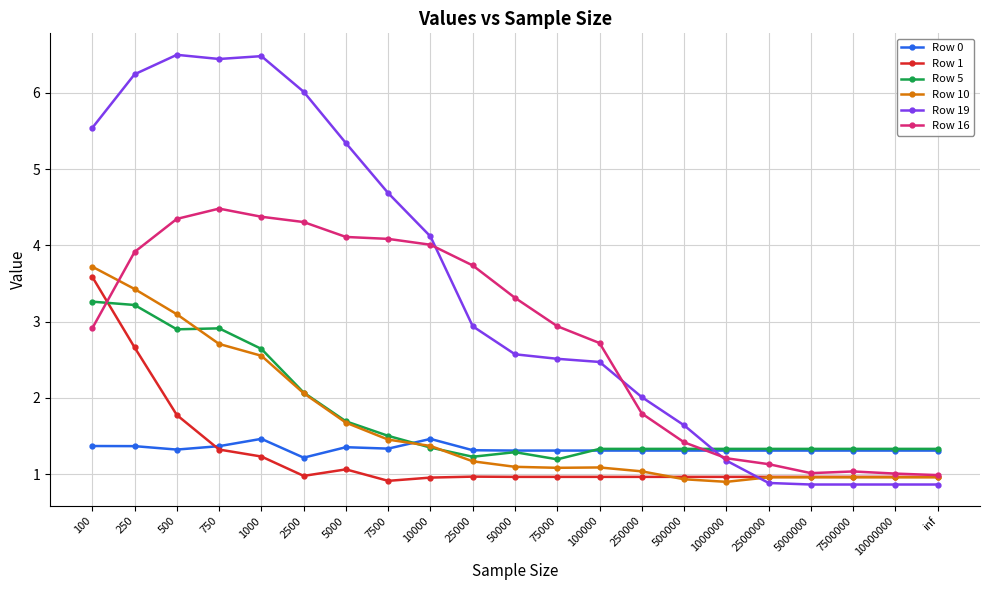

What is the sum of all Row 0 values?

28.0